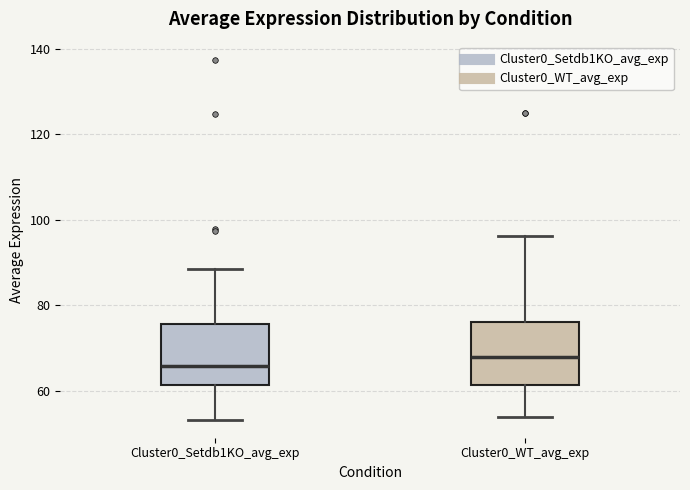

Which box has the lowest median line?

Cluster0_Setdb1KO_avg_exp